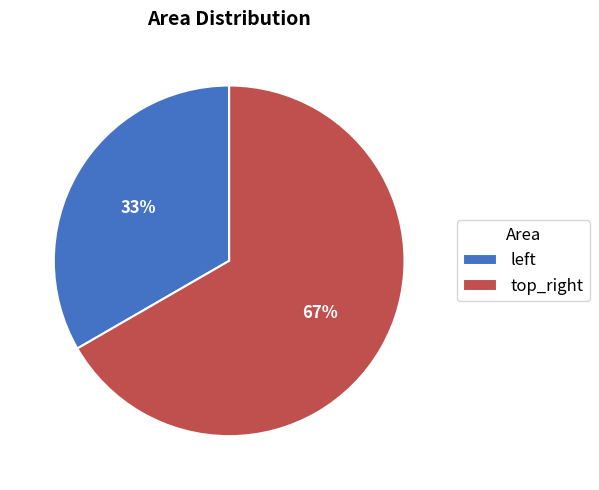

Which slice is the smallest?

left